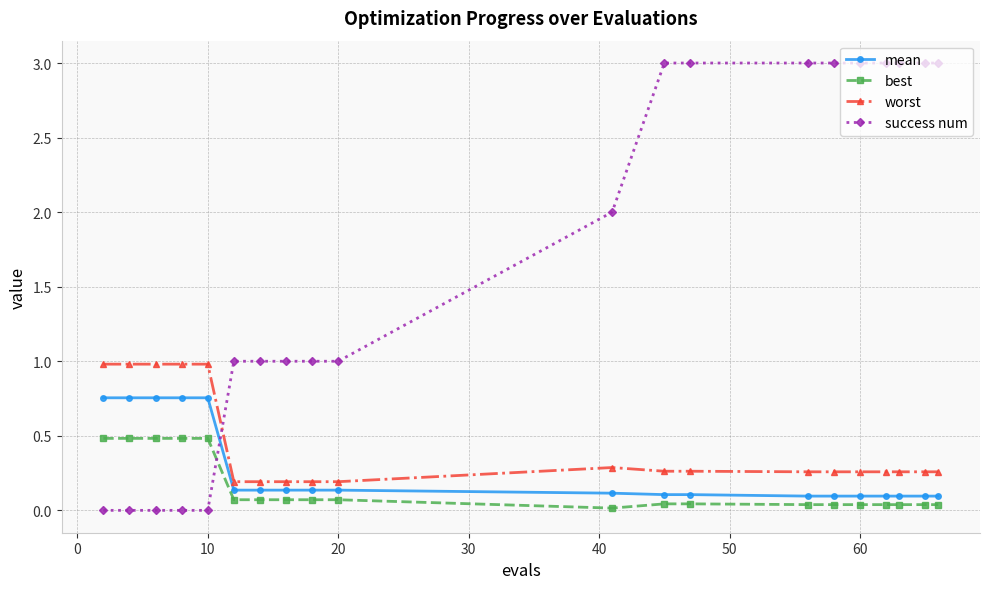

Does the chart display data point markers on the line(s)?

Yes